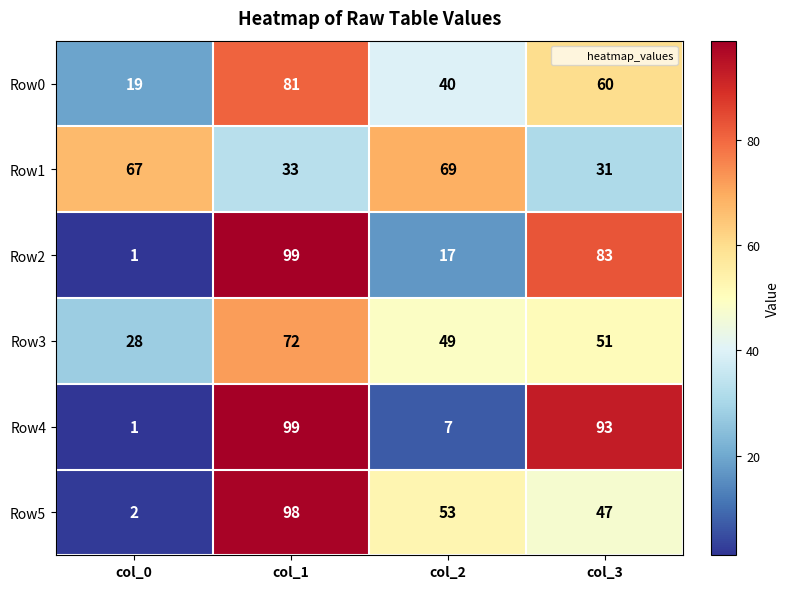

What is the sum of all Row4 values?

200